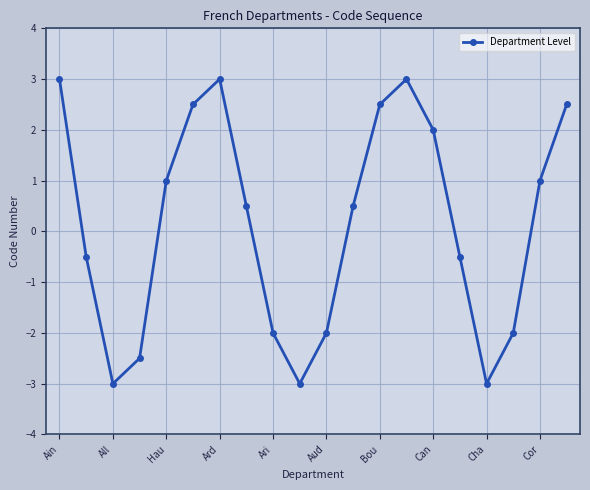

What is the value of the 8th point from the left?

0.5